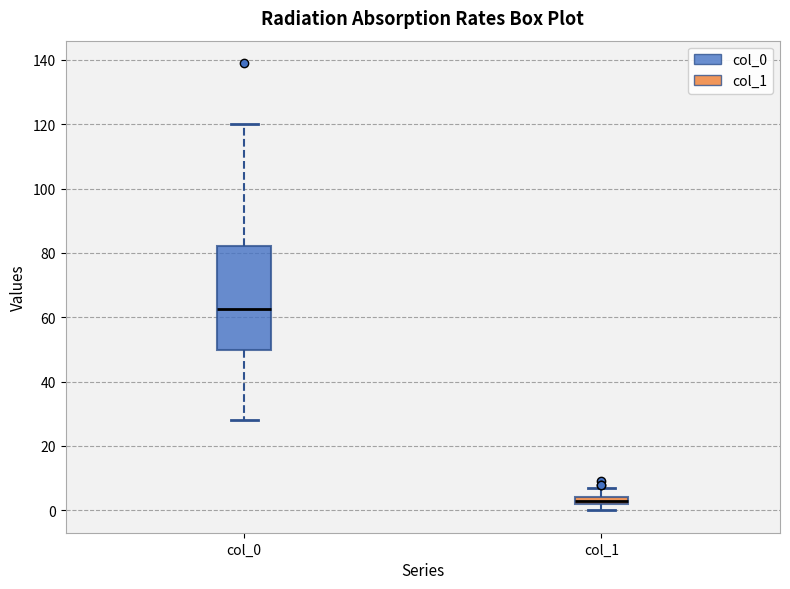

Which box's median line is the lowest?

col_1